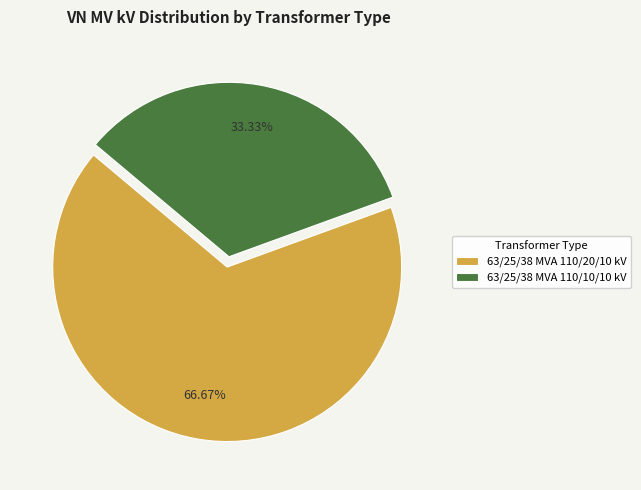

Which slice represents more than half of the pie?

63/25/38 MVA 110/20/10 kV